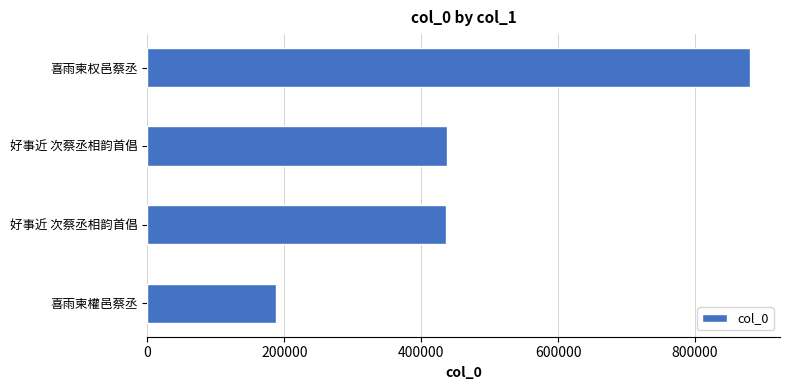

Count the number of categories in the chart.

4